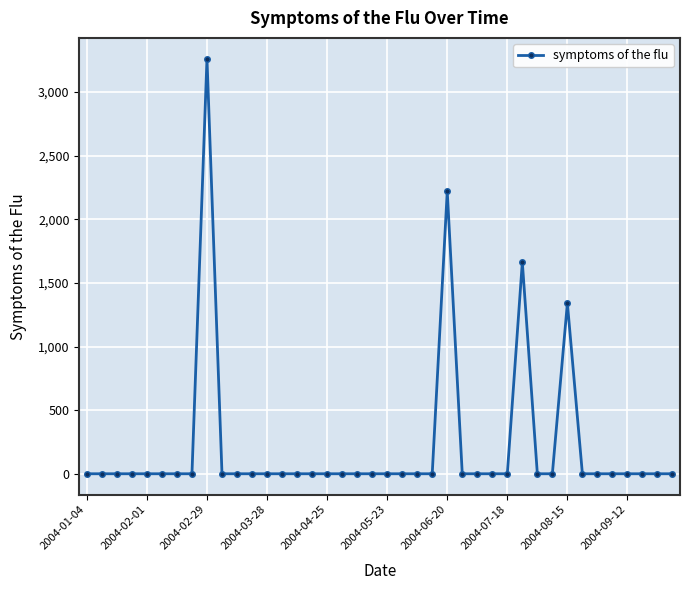

How many data points are above 0?

4